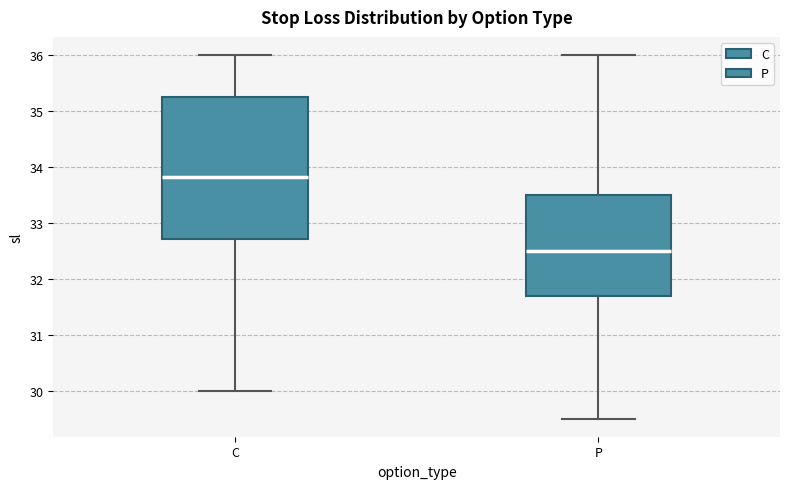

Comparing the boxes themselves (not the whiskers), which one is the tallest?

C